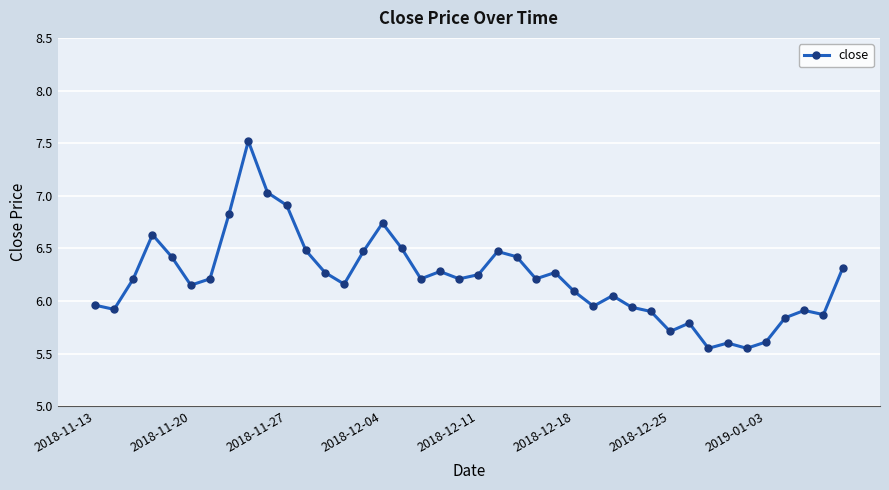

What is the sum of all values?

248.4